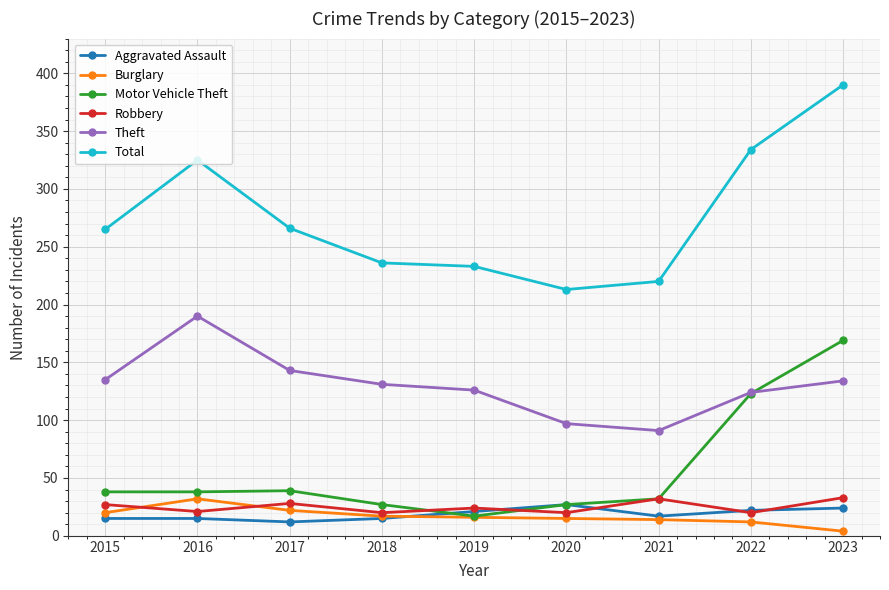

Which category has the highest value across all series?

2023